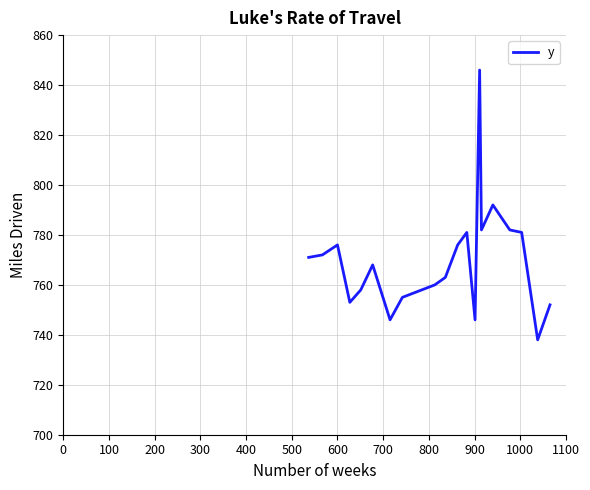

What is the smallest value displayed?

738